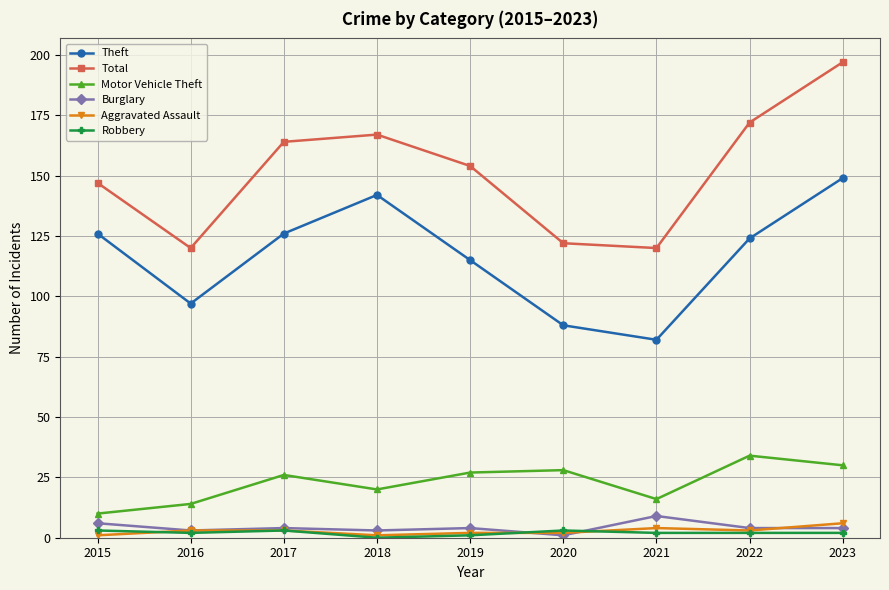

True or false: Total and Motor Vehicle Theft intersect in this chart.

False